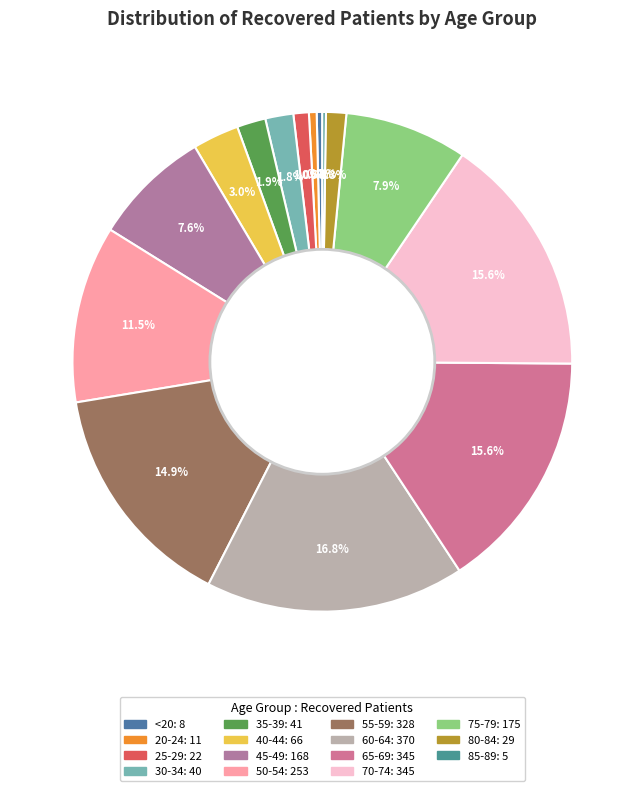

Which category has the biggest portion of the pie?

60-64